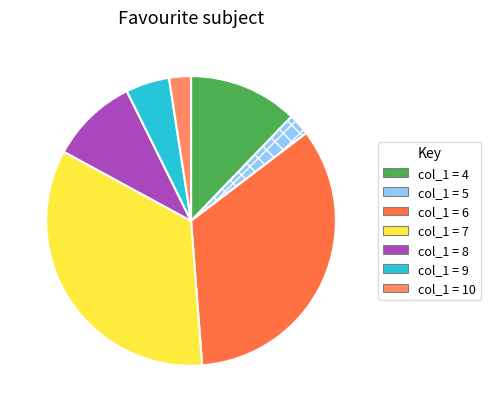

Is there a majority slice in this chart?

No